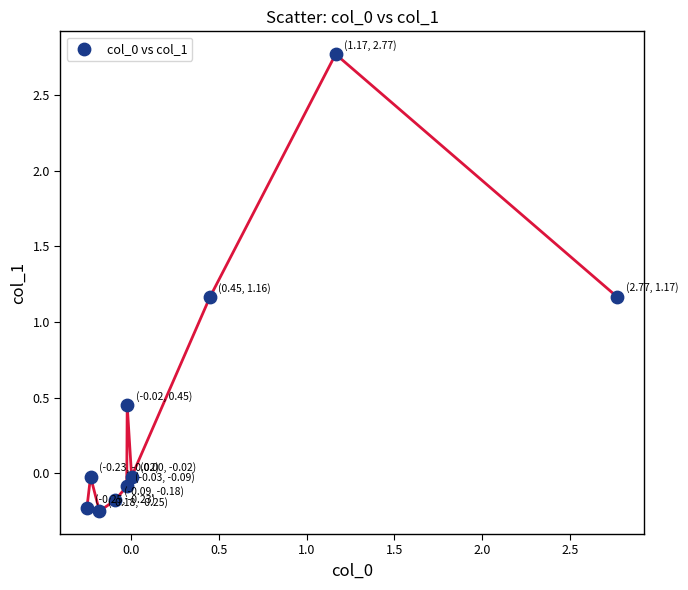

What is the average Y value?

0.5